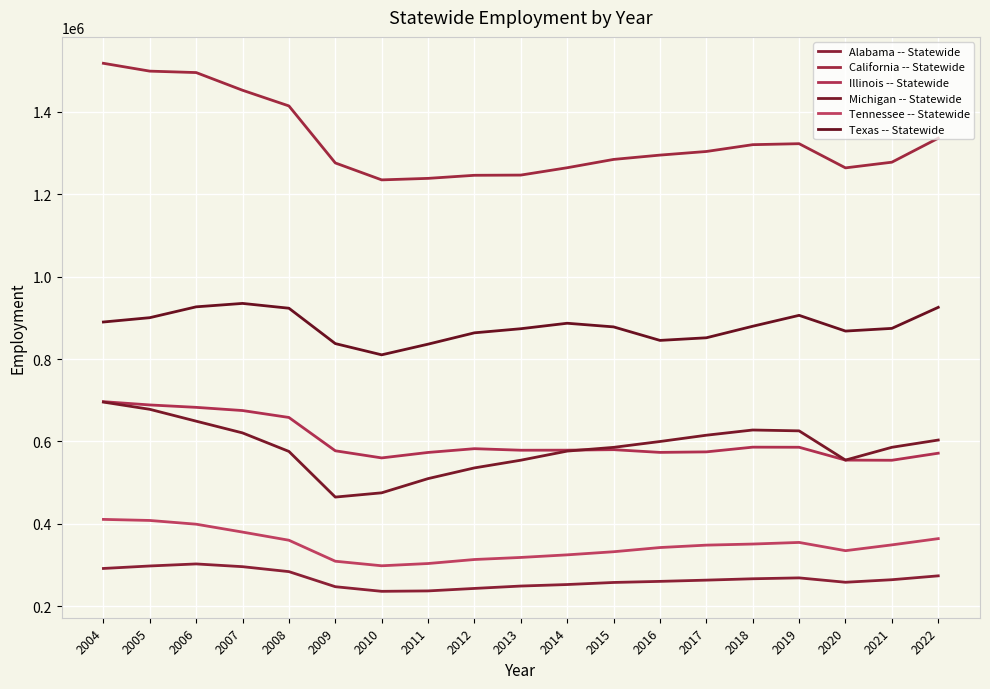

What is the difference between the second highest and minimum values in the Texas -- Statewide series?

116450